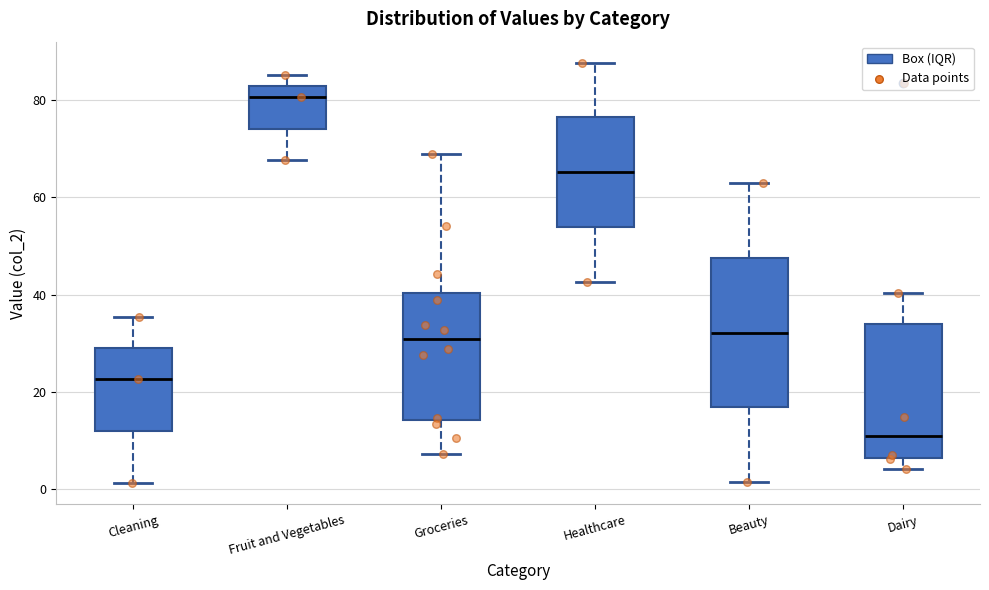

Reading left to right, read every box against the y-axis: the position of its median line, the range the box covers, and the ends of its whiskers. The values are not printed on the chart, so give them approximately, as read against the axis.

Cleaning: median 22, box 12 to 30, whiskers 2 to 36
Fruit and Vegetables: median 80, box 74 to 82, whiskers 68 to 86
Groceries: median 30, box 14 to 40, whiskers 8 to 68
Healthcare: median 66, box 54 to 76, whiskers 42 to 88
Beauty: median 32, box 16 to 48, whiskers 2 to 62
Dairy: median 10, box 6 to 34, whiskers 4 to 40